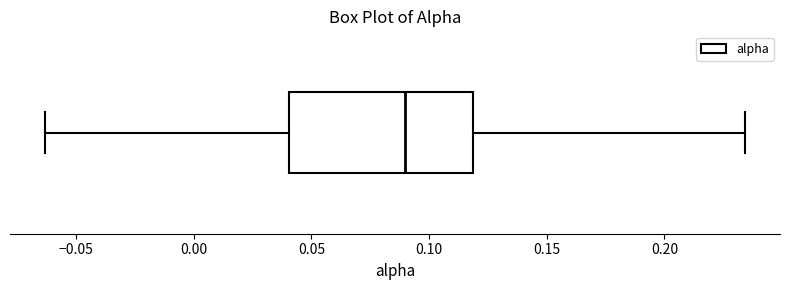

Transcribe this box plot: give where the median line is, the range the box spans, and where the two whiskers end, as read against the x-axis. The values are not printed on the chart, so give them approximately, as read against the axis.

median 0.090, box 0.040 to 0.120, whiskers -0.065 to 0.235